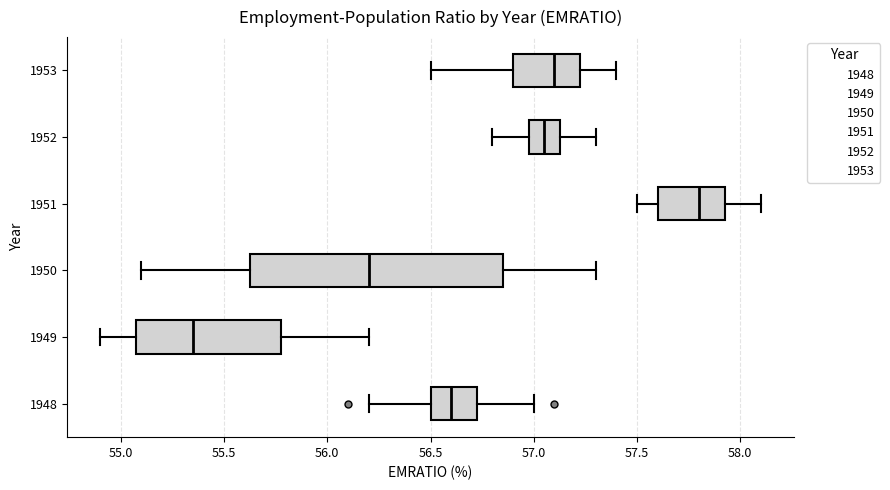

Which box's median line is the furthest to the left?

1949